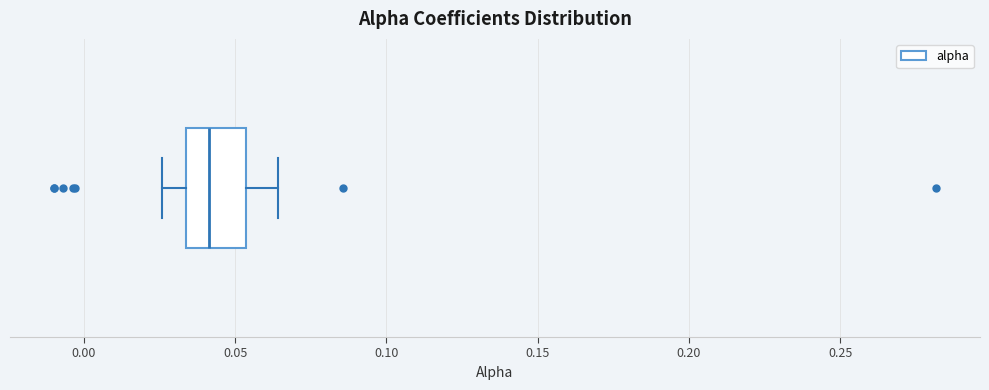

Transcribe this box plot: give where the median line is, the range the box spans, and where the two whiskers end, as read against the x-axis. The values are not printed on the chart, so give them approximately, as read against the axis.

median 0.040, box 0.035 to 0.055, whiskers 0.025 to 0.065